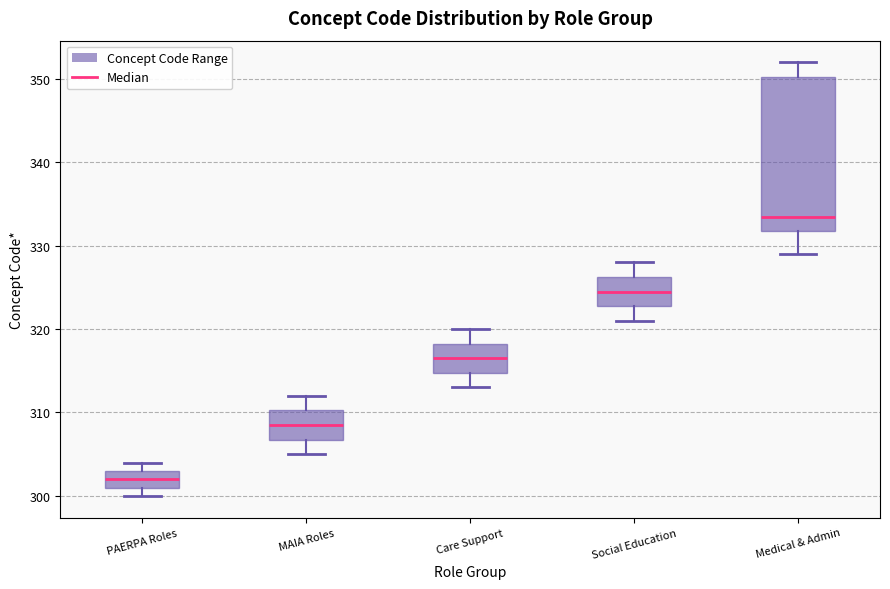

Which box has the lowest median line?

PAERPA Roles